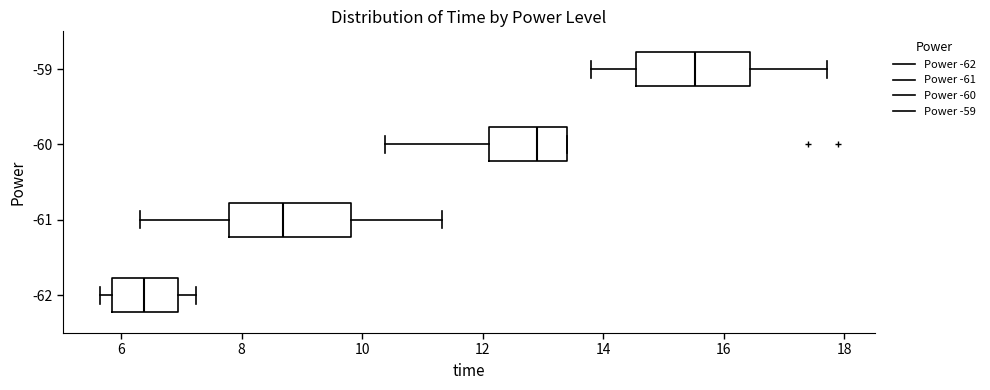

Where is the right edge of the box at y = -61 on the x-axis? The values are not printed on the chart, so give them approximately, as read against the axis.

9.8